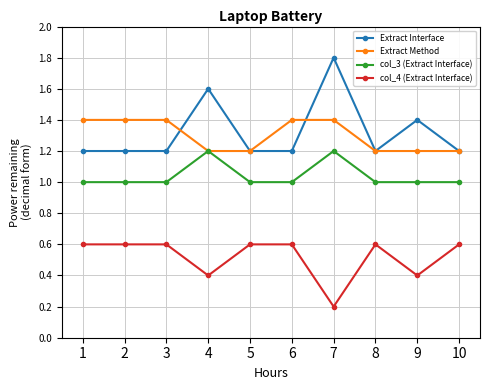

What is the value of the col_4 (Extract Interface) point at the 8th from the left?

-1